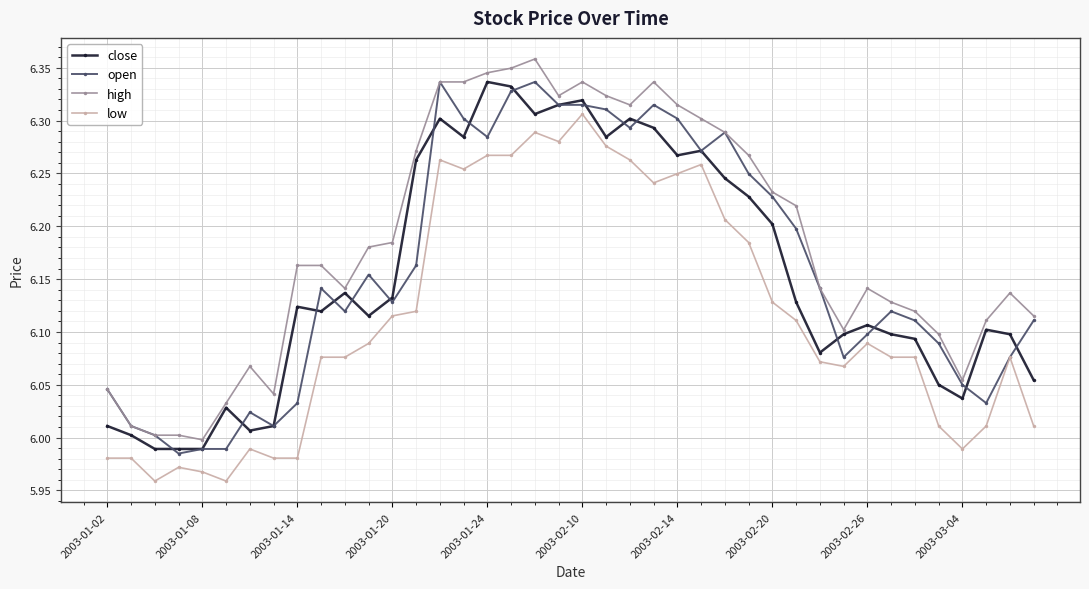

True or false: low has more than 1 points higher than both neighbors.

True